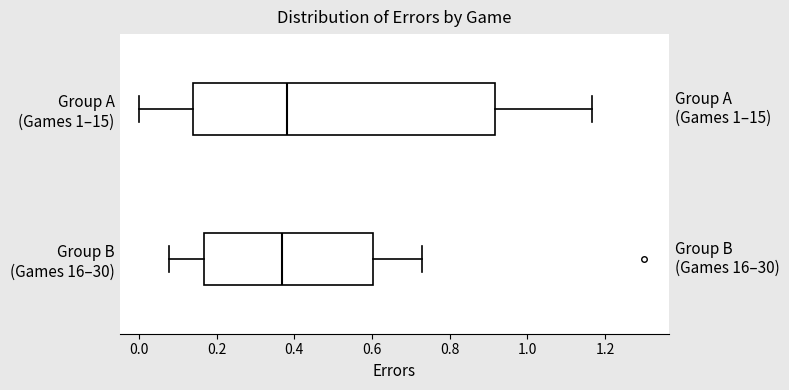

Comparing the boxes themselves (not the whiskers), which one is the widest?

Group A (Games 1–15)